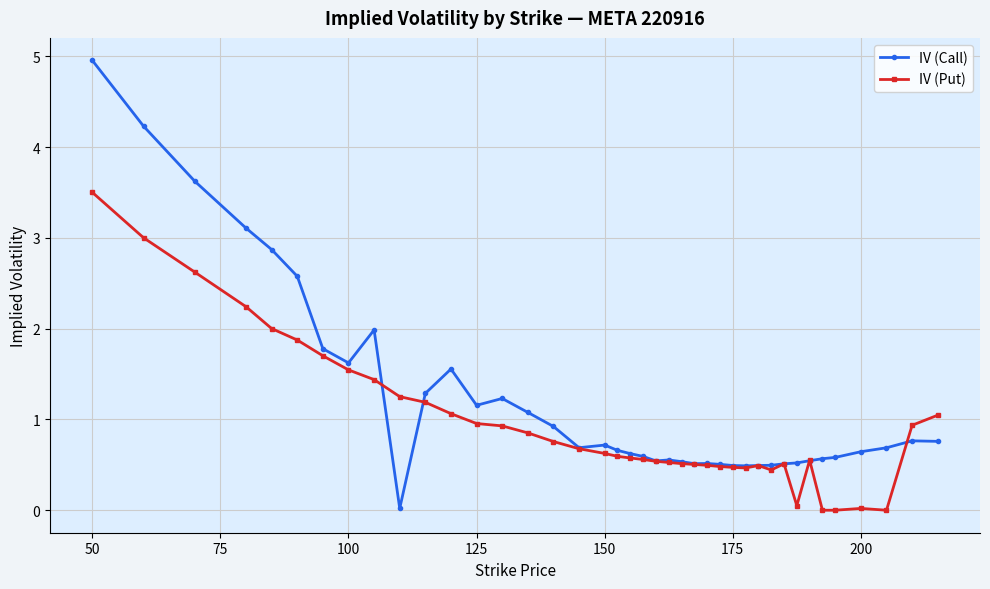

What is the value of the IV (Put) point at the 12th from the left?

1.1